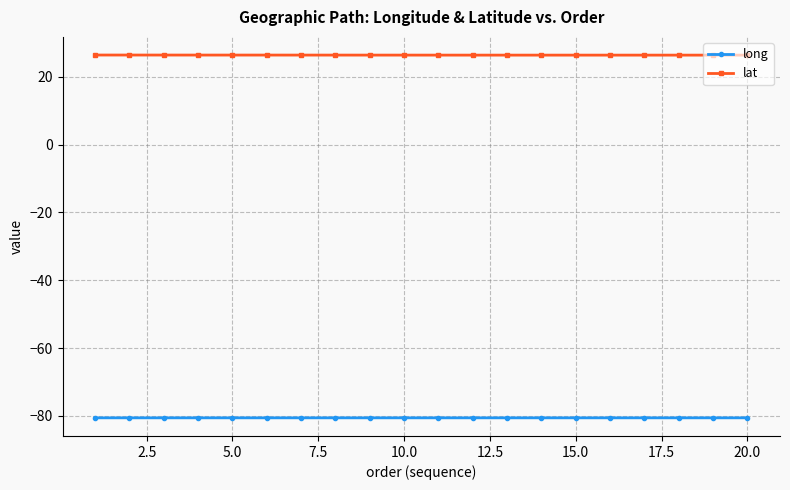

True or false: long has more than 0 interior local peaks.

True